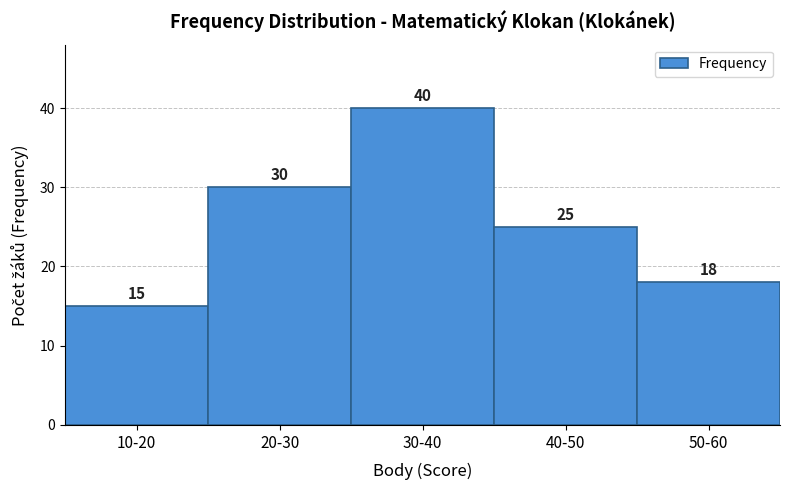

Reading right to left, list all the values displayed in this chart.

50-60=18	40-50=25	30-40=40	20-30=30	10-20=15